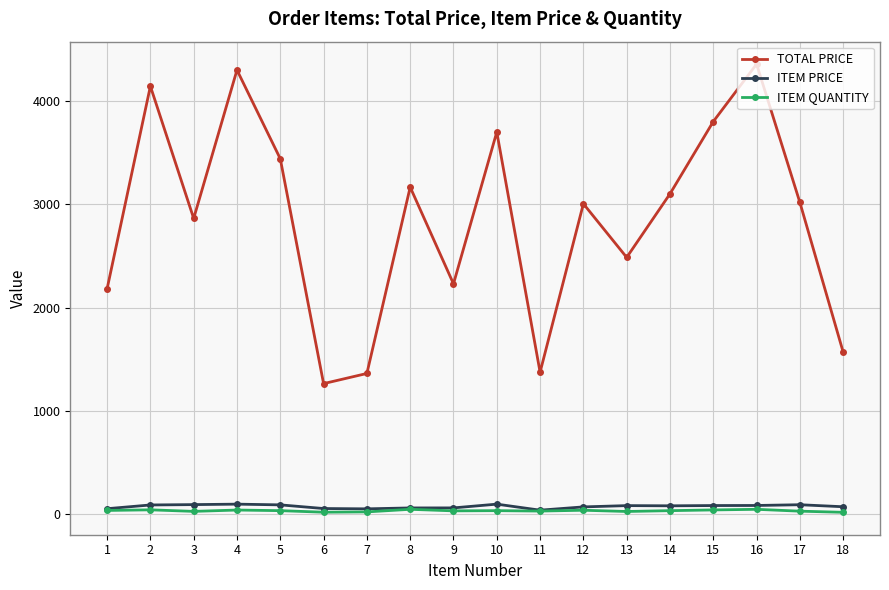

What is the maximum value shown in the chart?

4357.5